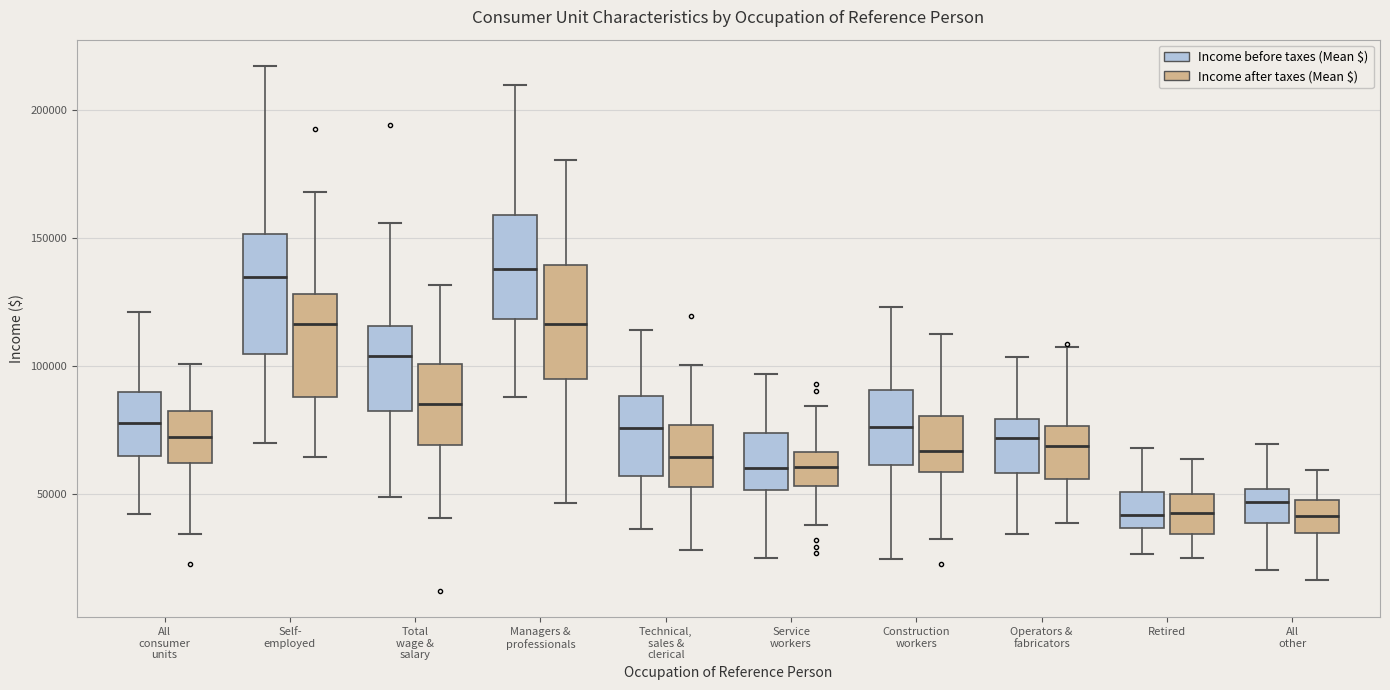

Reading left to right, read every box against the y-axis: the position of its median line, the range the box covers, and the ends of its whiskers. The values are not printed on the chart, so give them approximately, as read against the axis.

All consumer units (Income before taxes (Mean $)): median 80000, box 65000 to 90000, whiskers 40000 to 120000
All consumer units (Income after taxes (Mean $)): median 70000, box 60000 to 80000, whiskers 35000 to 100000
Self- employed (Income before taxes (Mean $)): median 135000, box 105000 to 150000, whiskers 70000 to 215000
Self- employed (Income after taxes (Mean $)): median 115000, box 90000 to 130000, whiskers 65000 to 170000
Total wage & salary (Income before taxes (Mean $)): median 105000, box 85000 to 115000, whiskers 50000 to 155000
Total wage & salary (Income after taxes (Mean $)): median 85000, box 70000 to 100000, whiskers 40000 to 130000
Managers & professionals (Income before taxes (Mean $)): median 140000, box 120000 to 160000, whiskers 90000 to 210000
Managers & professionals (Income after taxes (Mean $)): median 115000, box 95000 to 140000, whiskers 45000 to 180000
Technical, sales & clerical (Income before taxes (Mean $)): median 75000, box 55000 to 90000, whiskers 35000 to 115000
Technical, sales & clerical (Income after taxes (Mean $)): median 65000, box 55000 to 75000, whiskers 30000 to 100000
Service workers (Income before taxes (Mean $)): median 60000, box 50000 to 75000, whiskers 25000 to 95000
Service workers (Income after taxes (Mean $)): median 60000, box 55000 to 65000, whiskers 40000 to 85000
Construction workers (Income before taxes (Mean $)): median 75000, box 60000 to 90000, whiskers 25000 to 125000
Construction workers (Income after taxes (Mean $)): median 65000, box 60000 to 80000, whiskers 35000 to 110000
Operators & fabricators (Income before taxes (Mean $)): median 70000, box 60000 to 80000, whiskers 35000 to 105000
Operators & fabricators (Income after taxes (Mean $)): median 70000, box 55000 to 75000, whiskers 40000 to 105000
Retired (Income before taxes (Mean $)): median 40000, box 35000 to 50000, whiskers 25000 to 70000
Retired (Income after taxes (Mean $)): median 45000, box 35000 to 50000, whiskers 25000 to 65000
All other (Income before taxes (Mean $)): median 45000, box 40000 to 50000, whiskers 20000 to 70000
All other (Income after taxes (Mean $)): median 40000, box 35000 to 50000, whiskers 15000 to 60000